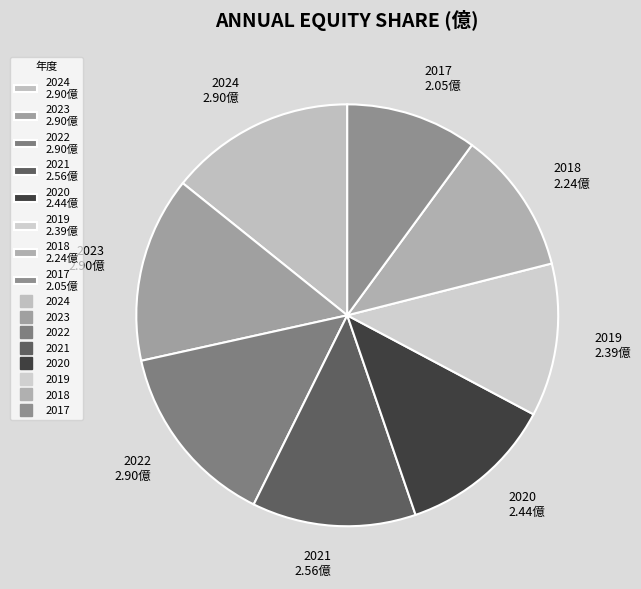

How many slices are in this pie chart?

8